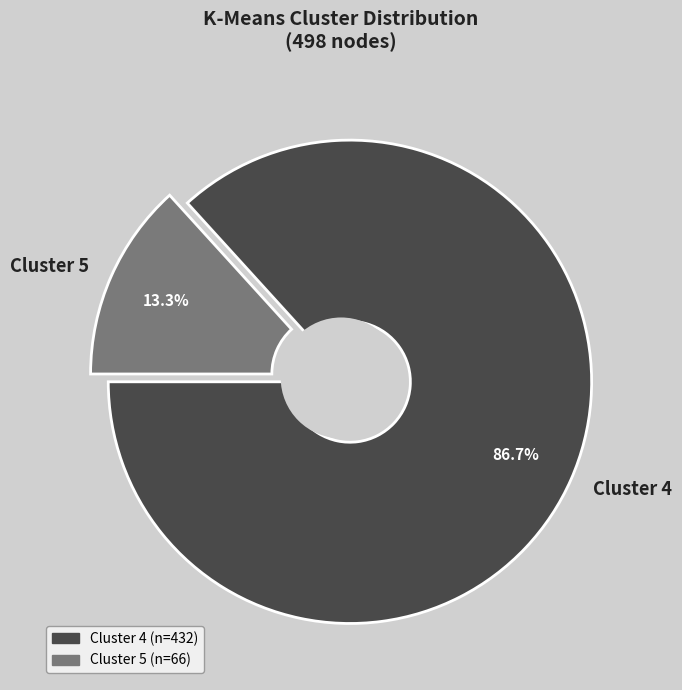

Is it true that 3 is 0% of the pie?

True